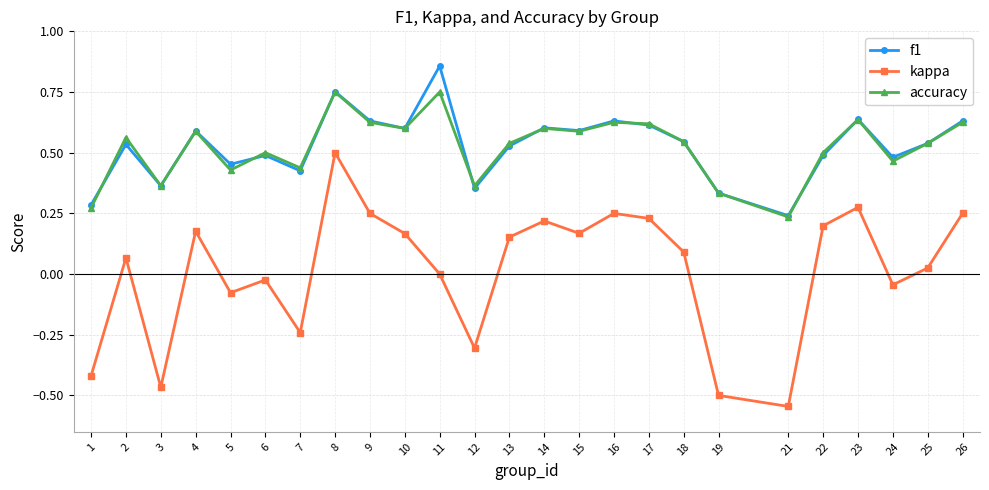

True or false: f1 and kappa cross at least once.

False